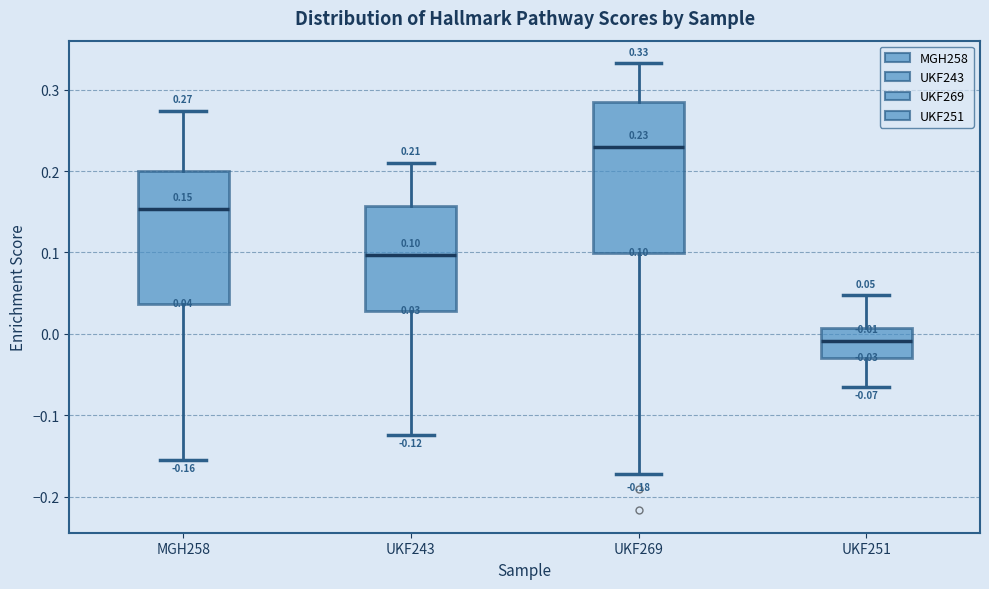

Comparing the boxes themselves (not the whiskers), which one is the tallest?

UKF269